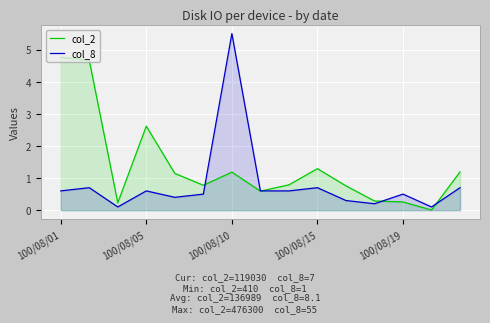

Reading left to right, transcribe all the data shown in this chart.

col_2: 4.8	4.7	0.2	2.6	1.1	0.8	1.2	0.6	0.8	1.3	0.8	0.3	0.3	0.0	1.2
col_8: 0.6	0.7	0.1	0.6	0.4	0.5	5.5	0.6	0.6	0.7	0.3	0.2	0.5	0.1	0.7